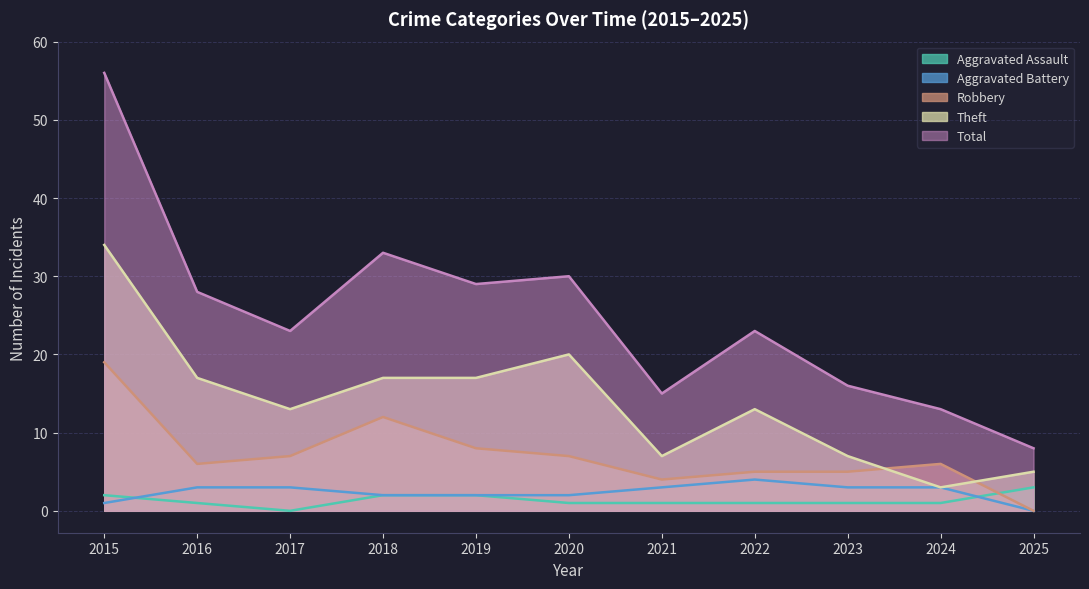

How many lines are shown in the chart?

5